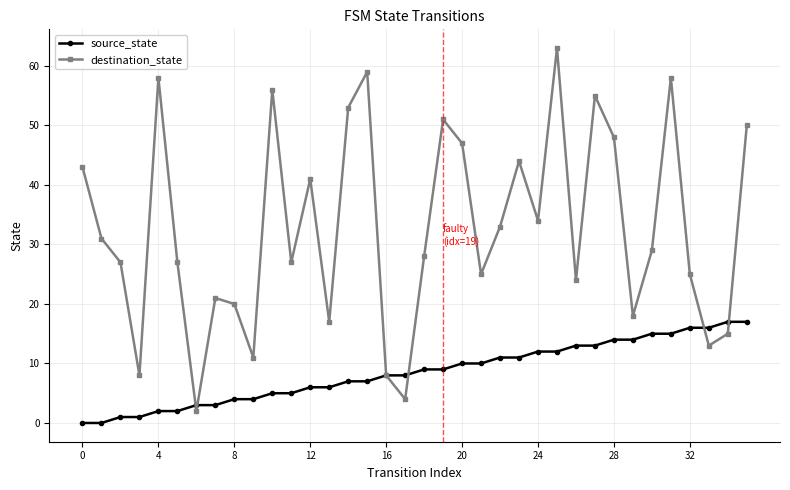

Rank the series by their average value, from highest to lowest.

destination_state, source_state